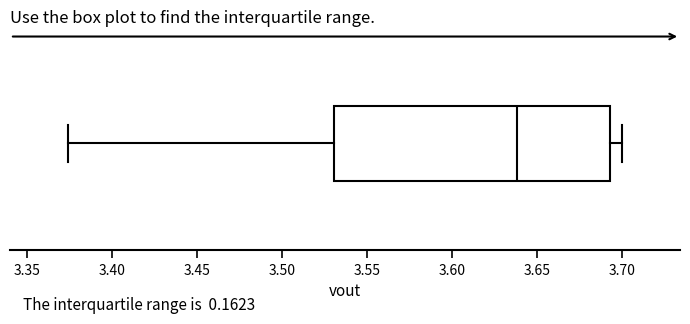

Where does the right whisker of the box end on the x-axis? The values are not printed on the chart, so give them approximately, as read against the axis.

3.700